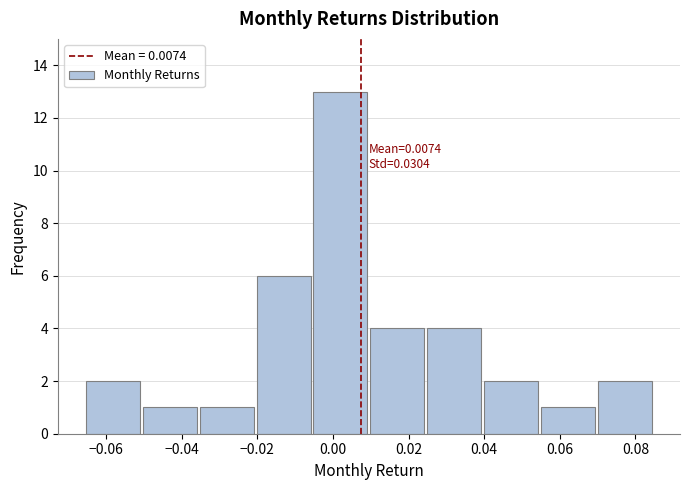

Over which range of the x-axis is the bar tallest?

-0.006 to 0.010